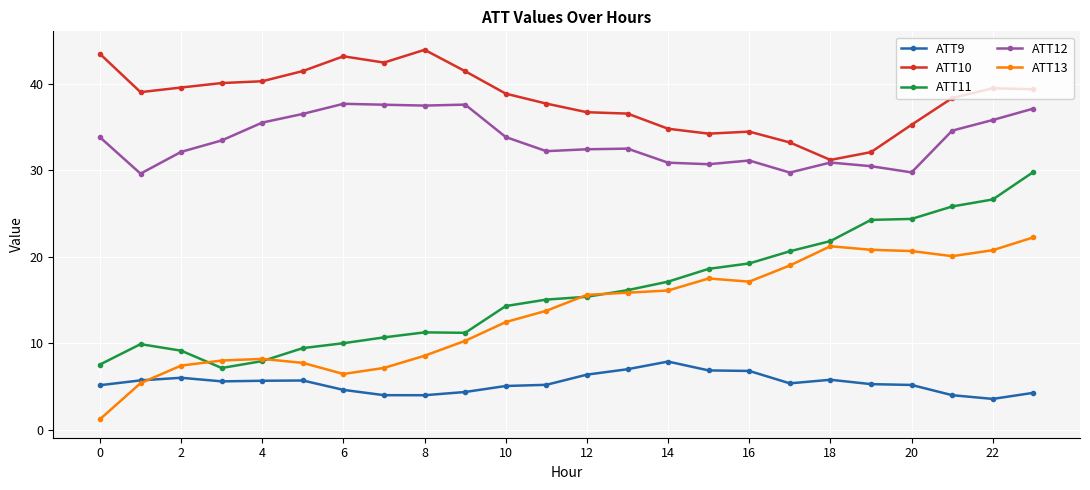

Does the chart display data point markers on the line(s)?

Yes